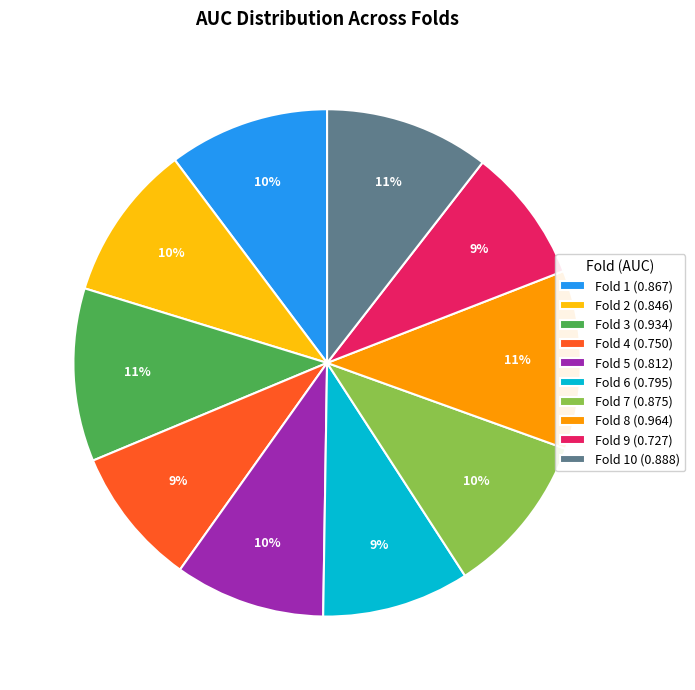

Is it true that Fold 5 (0.812) is 10% of the pie?

True